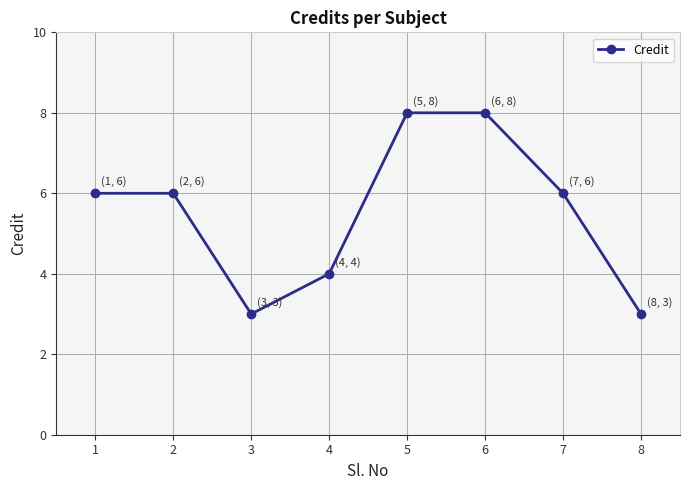

Approximately how many times larger is the value at 6 compared to 8?

2.7